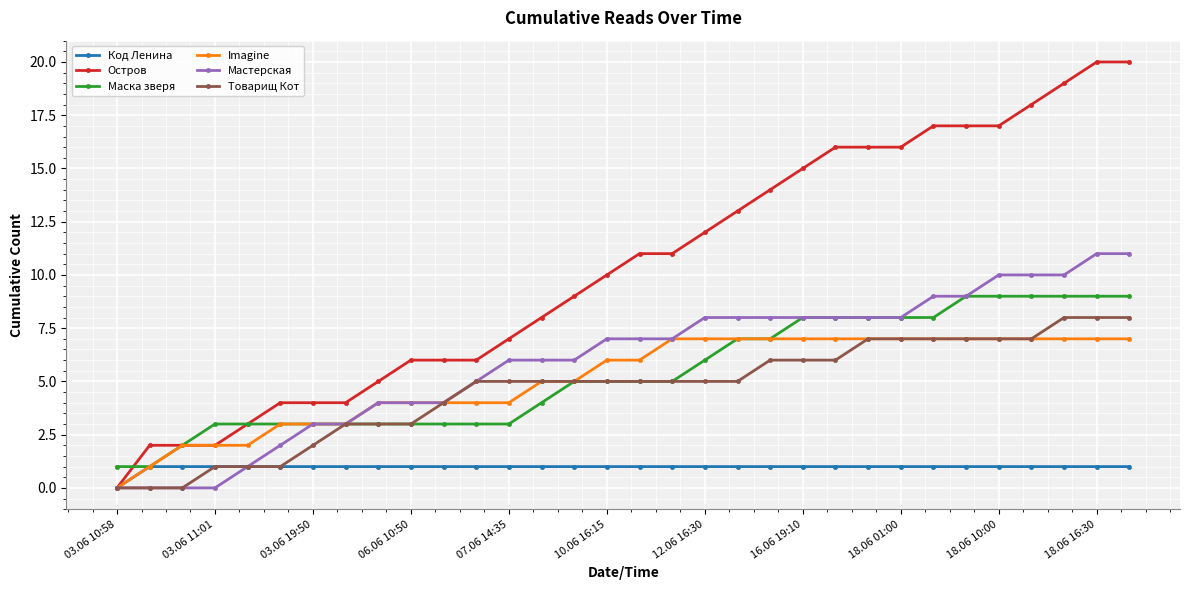

Reading left to right, transcribe all the data shown in this chart.

Код Ленина: 0	1	1	1	1	1	1	1	1	1	1	1	1	1	1	1	1	1	1	1	1	1	1	1	1	1	1	1	1	1	1	1
Остров: 0	2	2	2	3	4	4	4	5	6	6	6	7	8	9	10	11	11	12	13	14	15	16	16	16	17	17	17	18	19	20	20
Маска зверя: 1	1	2	3	3	3	3	3	3	3	3	3	3	4	5	5	5	5	6	7	7	8	8	8	8	8	9	9	9	9	9	9
Imagine: 0	1	2	2	2	3	3	3	4	4	4	4	4	5	5	6	6	7	7	7	7	7	7	7	7	7	7	7	7	7	7	7
Мастерская: 0	0	0	0	1	2	3	3	4	4	4	5	6	6	6	7	7	7	8	8	8	8	8	8	8	9	9	10	10	10	11	11
Товарищ Кот: 0	0	0	1	1	1	2	3	3	3	4	5	5	5	5	5	5	5	5	5	6	6	6	7	7	7	7	7	7	8	8	8